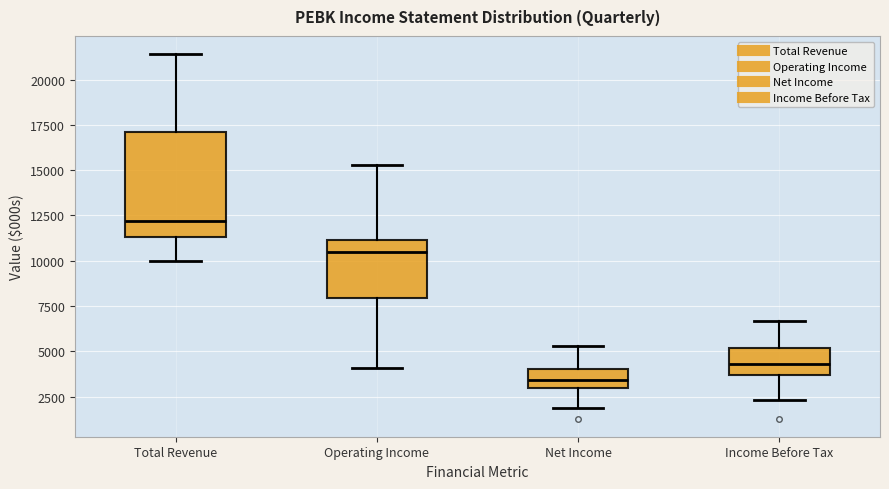

Reading left to right, read every box against the y-axis: the position of its median line, the range the box covers, and the ends of its whiskers. The values are not printed on the chart, so give them approximately, as read against the axis.

Total Revenue: median 12000, box 11500 to 17000, whiskers 10000 to 21500
Operating Income: median 10500, box 8000 to 11000, whiskers 4000 to 15500
Net Income: median 3500, box 3000 to 4000, whiskers 2000 to 5500
Income Before Tax: median 4500, box 3500 to 5000, whiskers 2500 to 6500